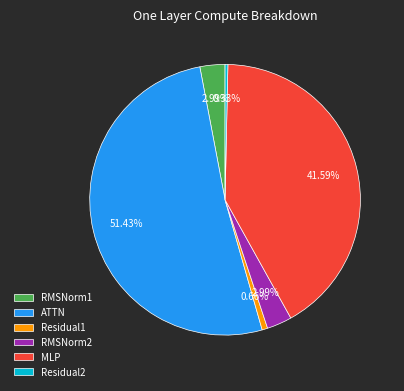

Count the number of slices in the pie.

6